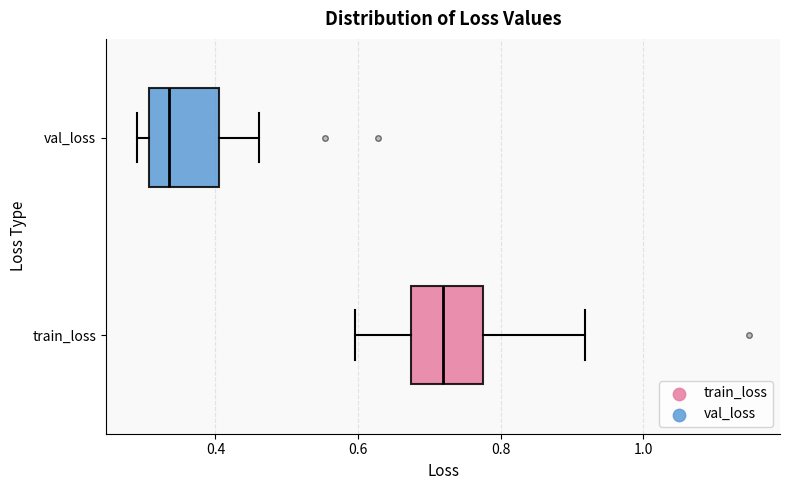

Reading bottom to top, transcribe this box plot: for each box, give where its median line is, the range the box spans, and where its two whiskers end, as read against the x-axis. The values are not printed on the chart, so give them approximately, as read against the axis.

train_loss: median 0.72, box 0.68 to 0.78, whiskers 0.60 to 0.92
val_loss: median 0.34, box 0.30 to 0.40, whiskers 0.28 to 0.46